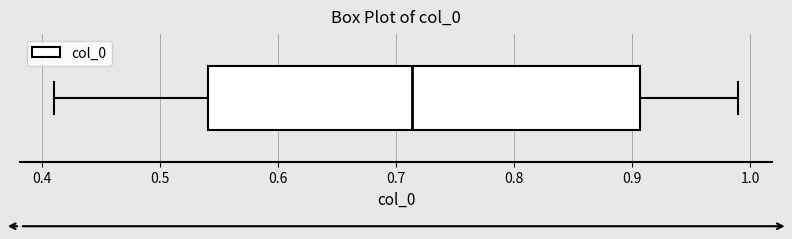

Read this box plot against the x-axis: the position of the median line, the range covered by the box, and the ends of both whiskers. The values are not printed on the chart, so give them approximately, as read against the axis.

median 0.71, box 0.54 to 0.91, whiskers 0.41 to 0.99